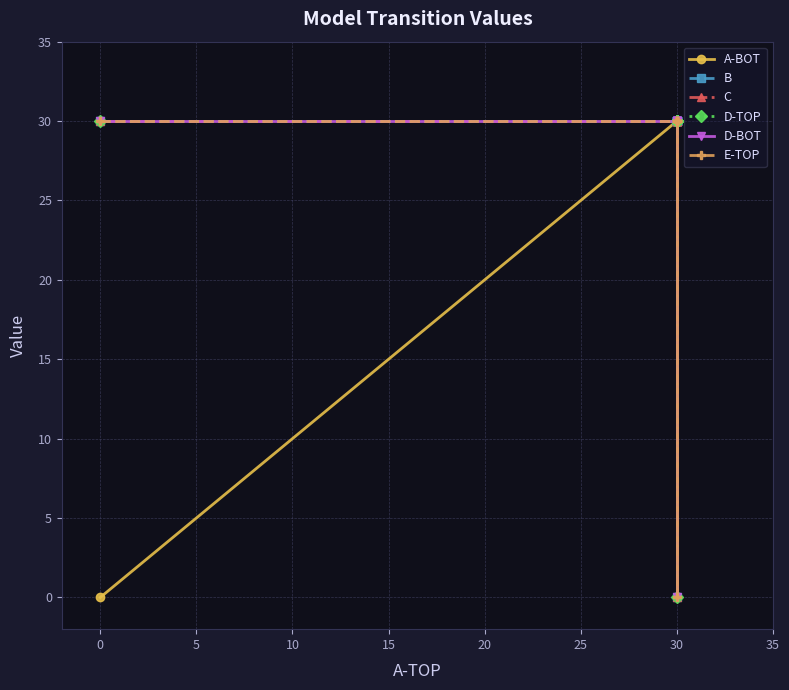

How many lines are shown in the chart?

6